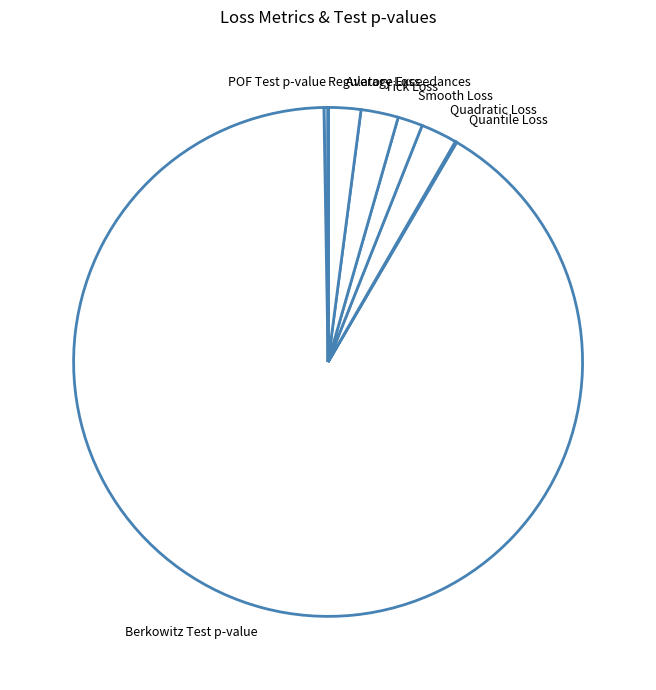

The Quadratic Loss slice represents 2% of the pie. True or false?

True